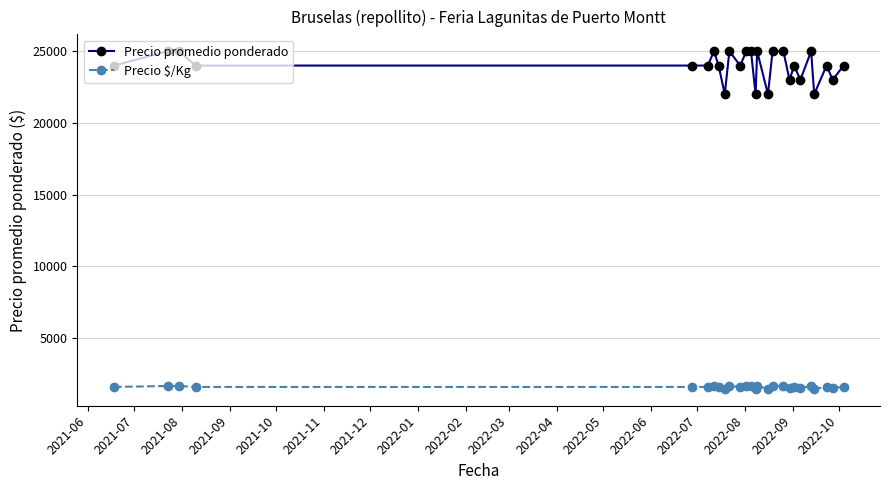

Does the chart display data point markers on the line(s)?

Yes